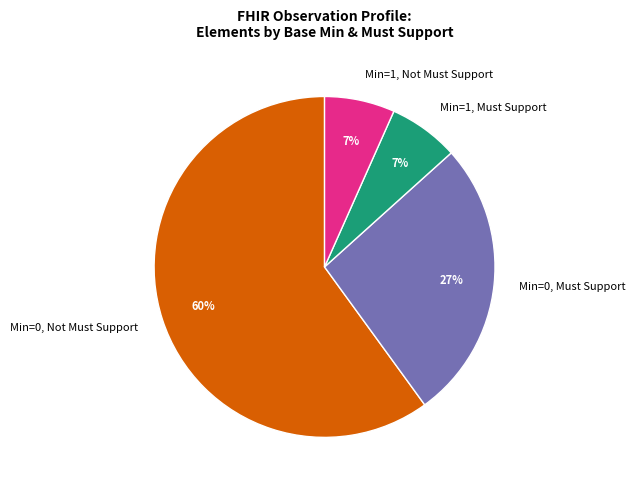

To the nearest percent, what portion does Min=0, Must Support represent?

27%